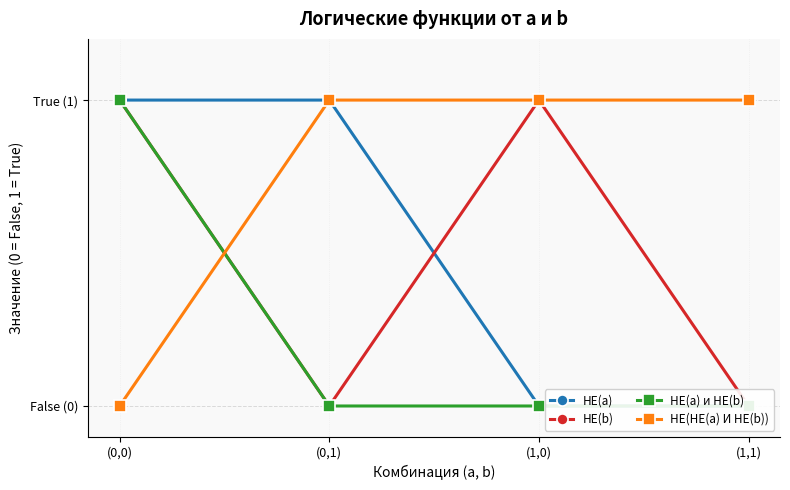

Where is НЕ(b) nearest to the value 0?

(0,1)